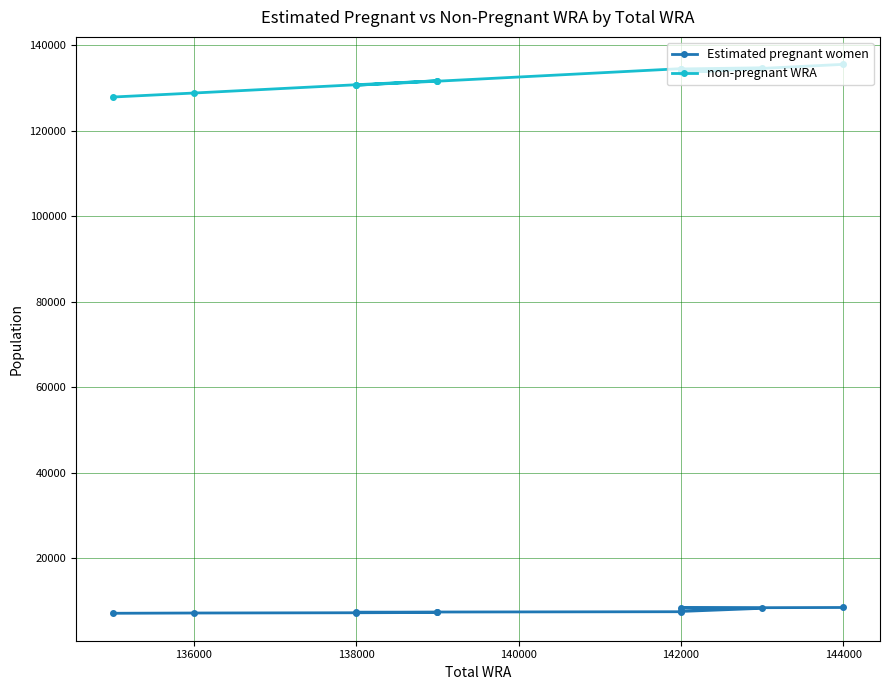

True or false: Estimated pregnant women has more than 2 interior local peaks.

False